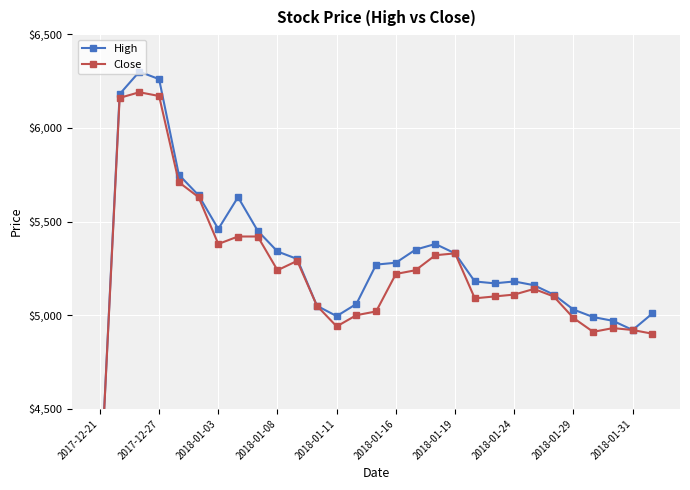

How many values in the Close series are below 5140?

14